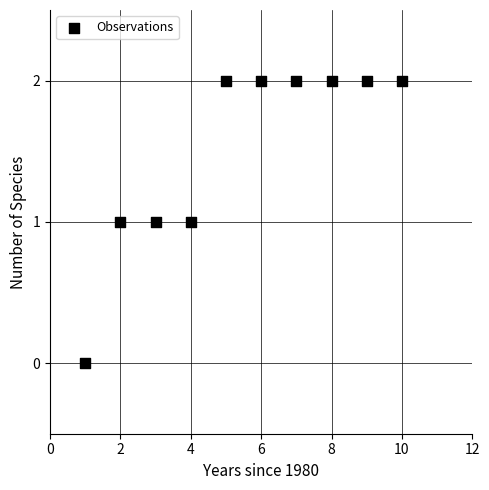

What is the average X value?

6